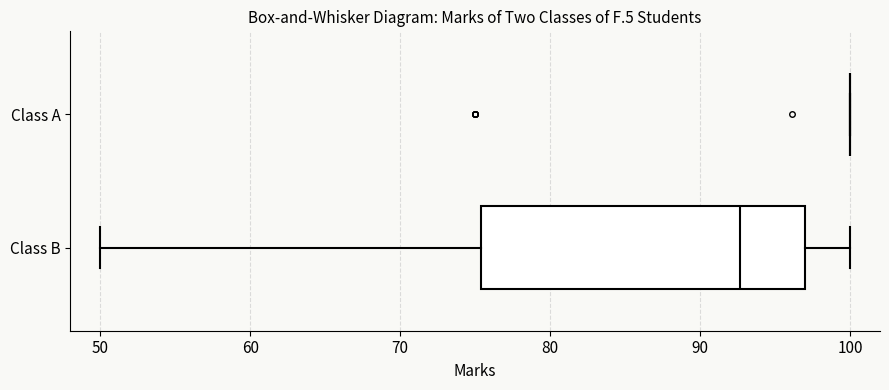

Comparing the boxes themselves (not the whiskers), which one is the widest?

Class B